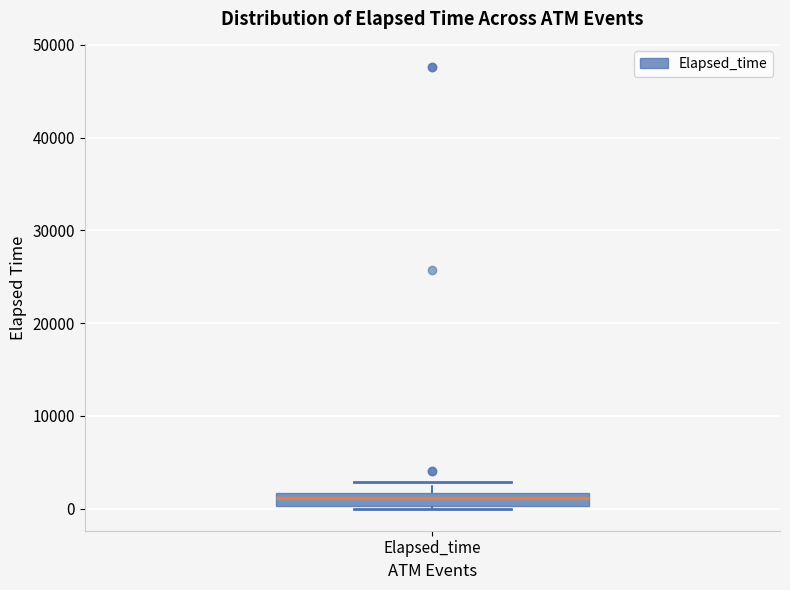

Where does the median line of the box for Elapsed_time sit on the y-axis? The values are not printed on the chart, so give them approximately, as read against the axis.

1000